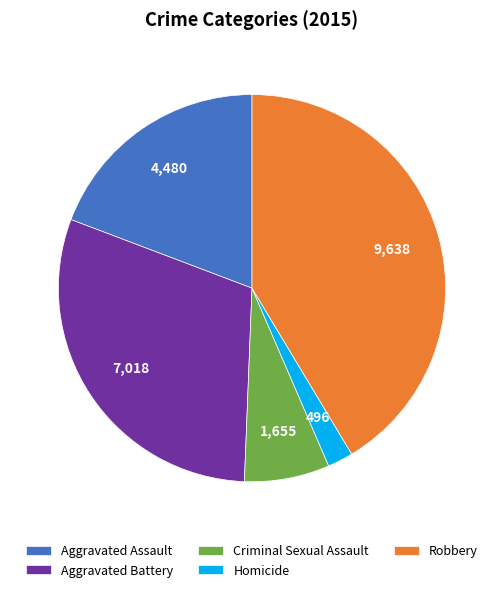

The Homicide slice represents 2% of the pie. True or false?

True